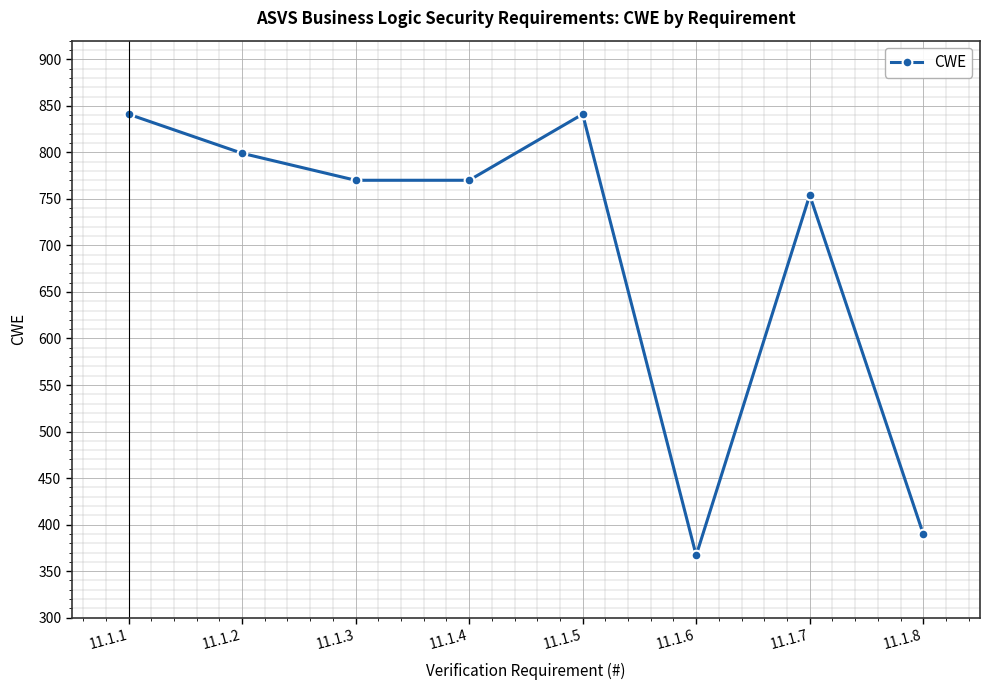

Reading left to right, extract all data points from this chart.

841	799	770	770	841	367	754	390